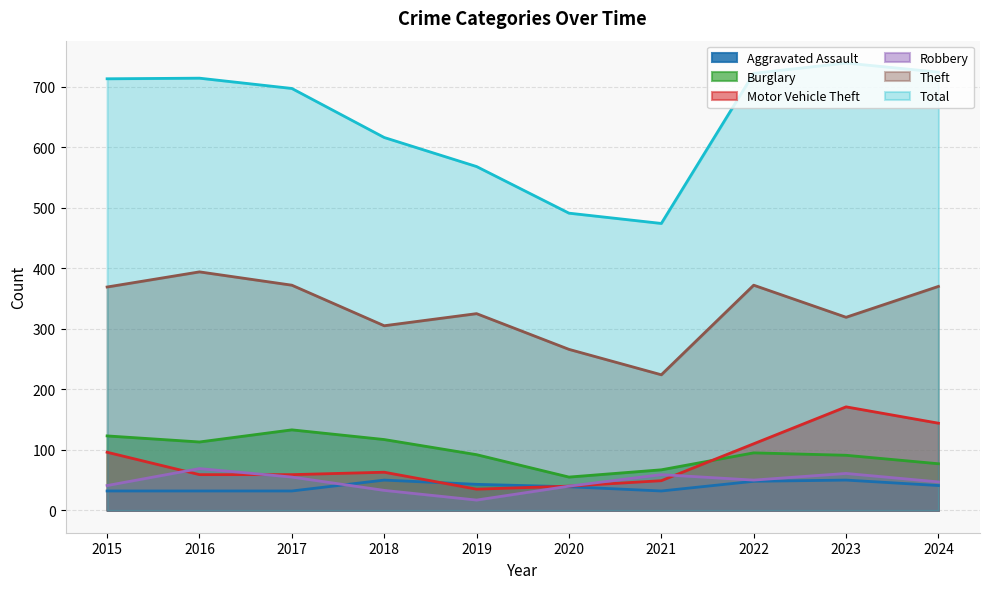

How many values in the Motor Vehicle Theft series exceed 63?

4